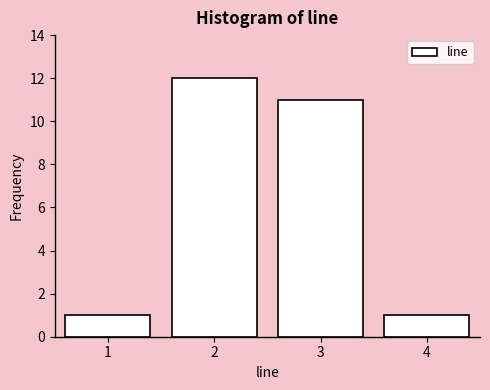

Reading left to right, what are all the values shown in this chart?

1=1	2=12	3=11	4=1